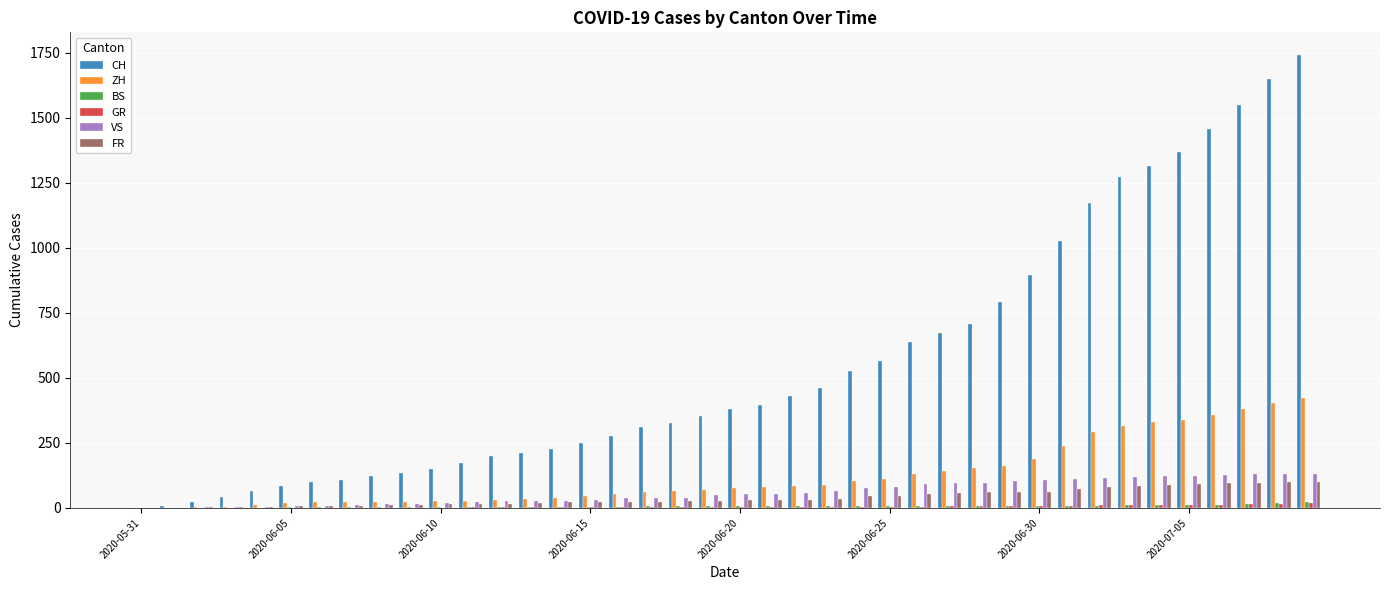

Count the number of data series in this chart.

6